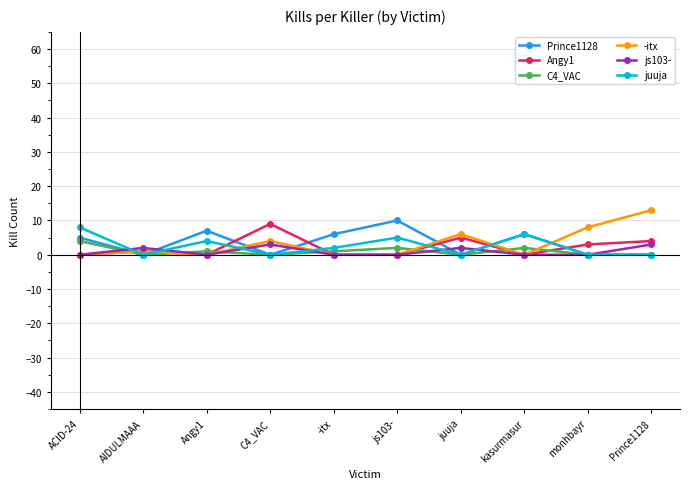

How many interior local peaks does the js103- series have?

3